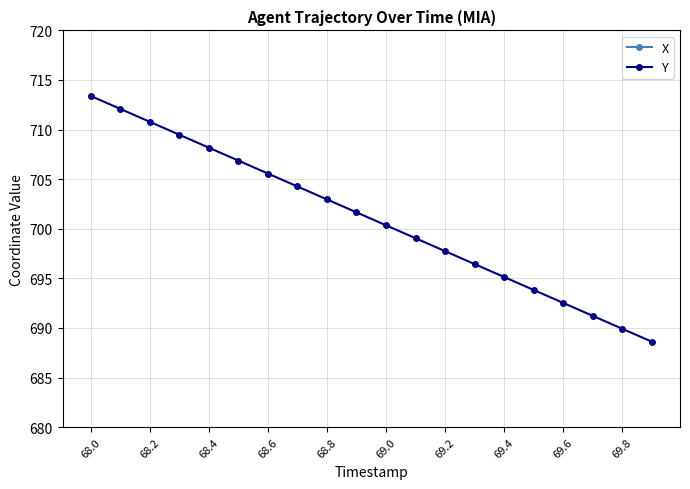

The value of X at 17 is 602.5. True or false?

True